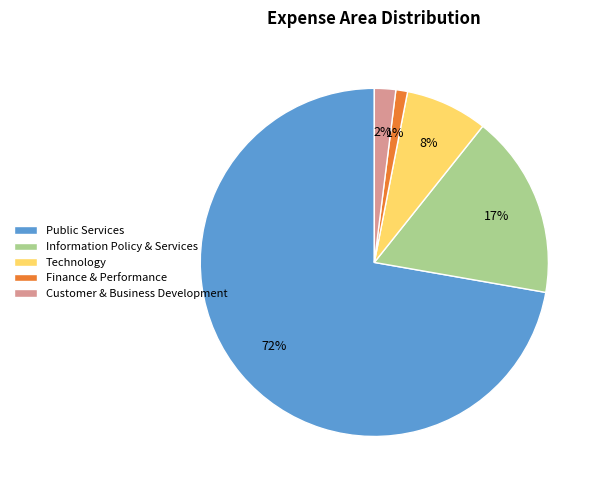

Rank the categories by value from lowest to highest.

Finance & Performance, Customer & Business Development, Technology, Information Policy & Services, Public Services